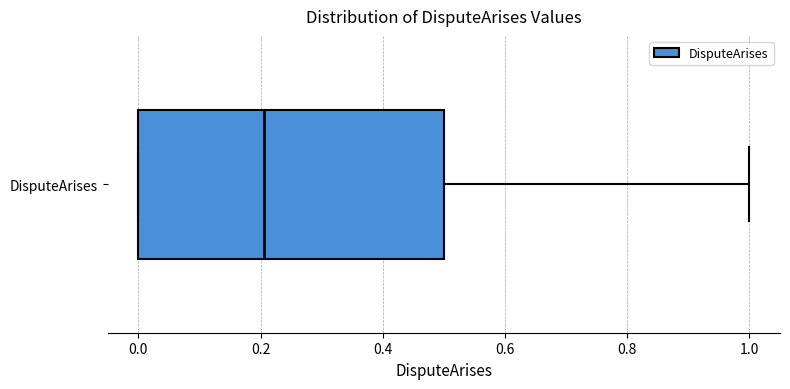

Where is the right edge of the box for DisputeArises on the x-axis? The values are not printed on the chart, so give them approximately, as read against the axis.

0.5